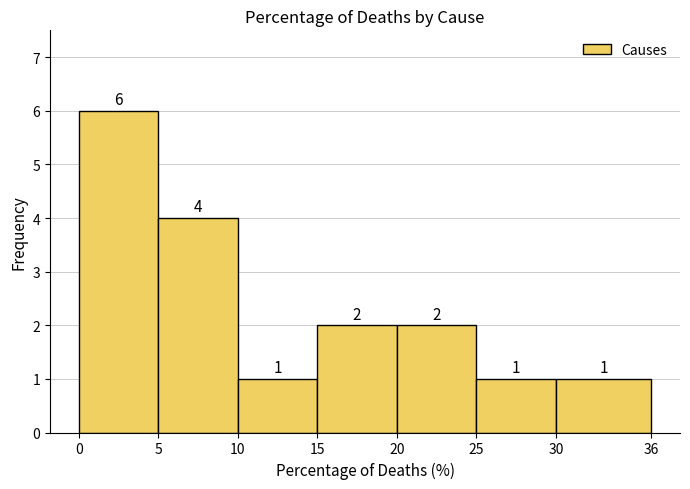

What is the height of the bar covering 25 to 30 on the x-axis?

1